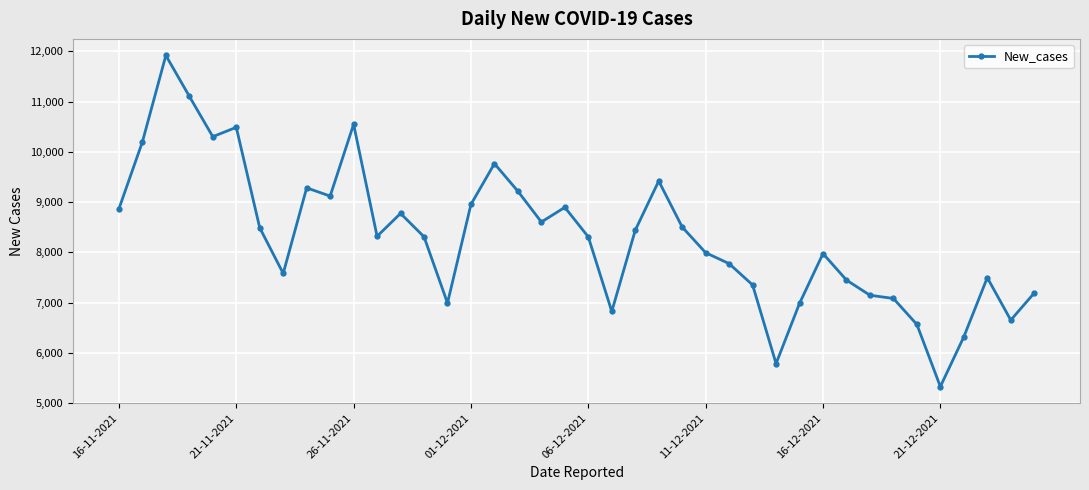

What is the sum of all values?

332279